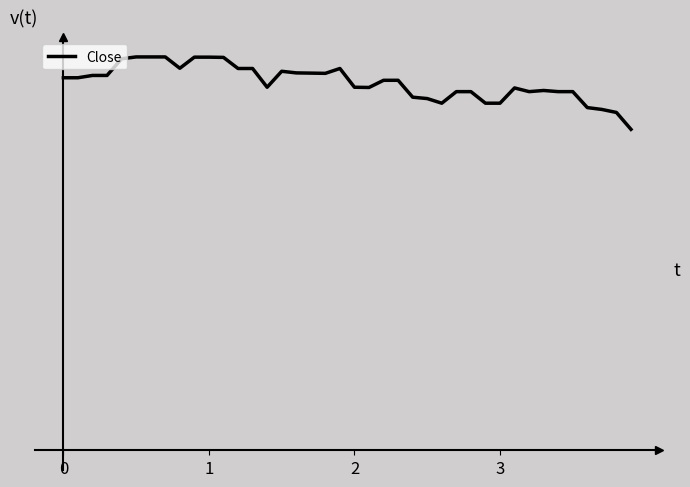

Is this an area chart (filled region under the line)?

No